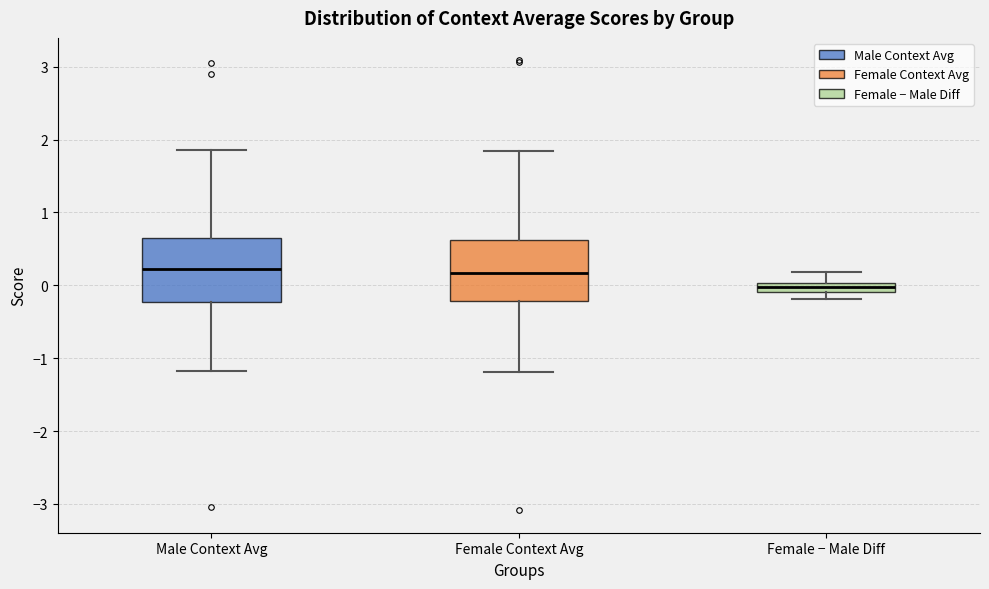

Where is the upper edge of the box for Female − Male Diff on the y-axis? The values are not printed on the chart, so give them approximately, as read against the axis.

0.0